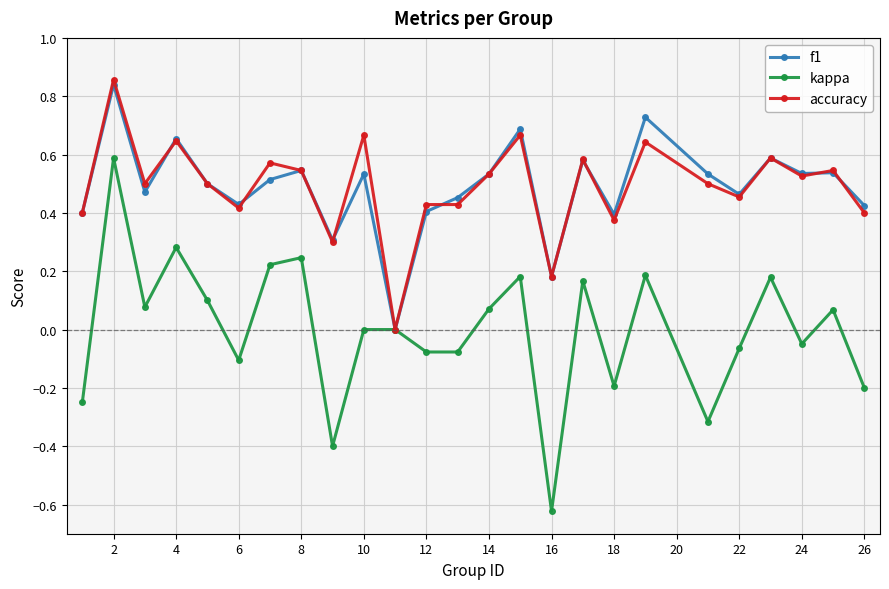

Which series has the widest spread of values?

kappa